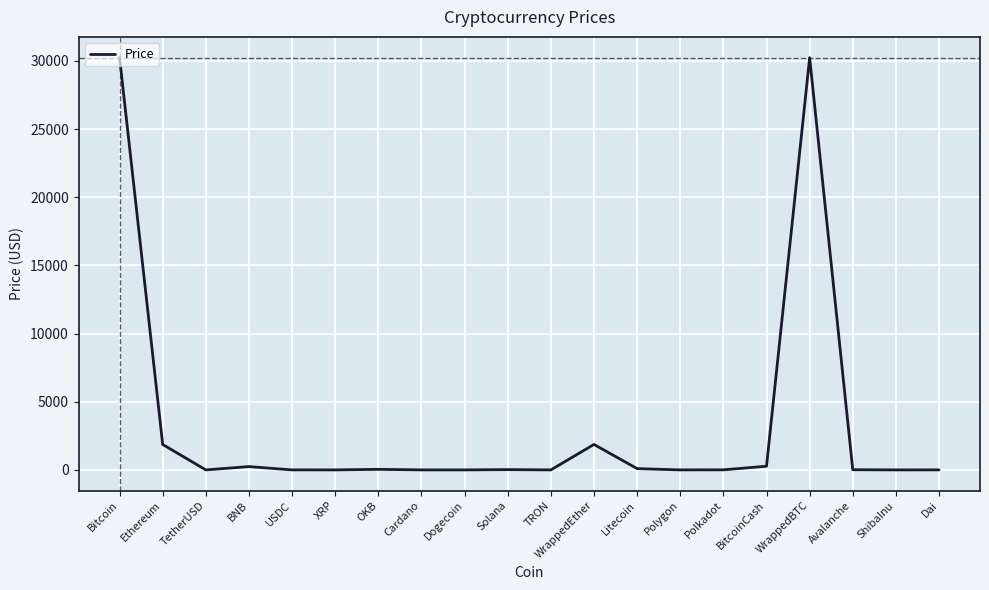

What is the difference between the maximum and minimum values?

30247.1